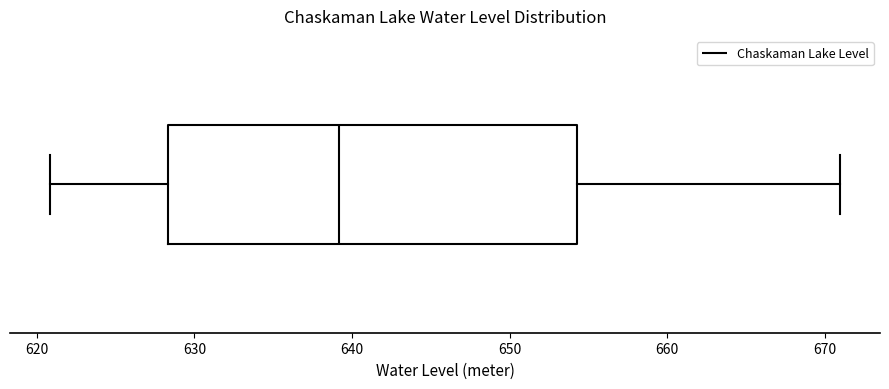

Transcribe this box plot: give where the median line is, the range the box spans, and where the two whiskers end, as read against the x-axis. The values are not printed on the chart, so give them approximately, as read against the axis.

median 639, box 628 to 654, whiskers 621 to 671